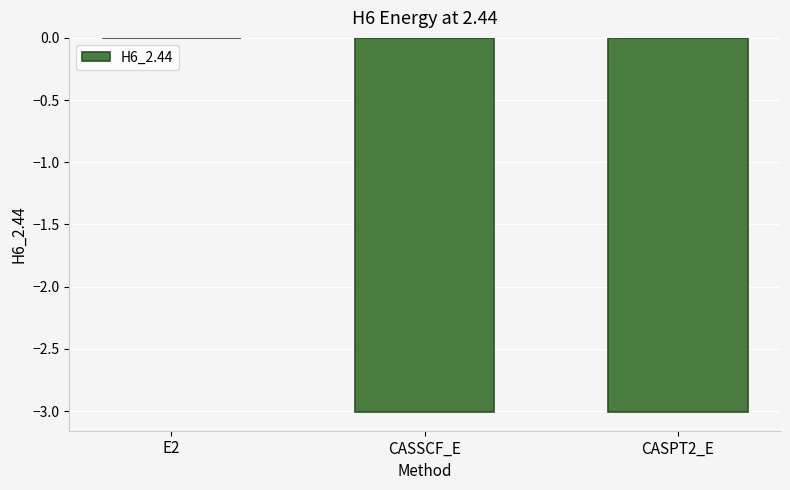

What is the sum of all values?

-6.0